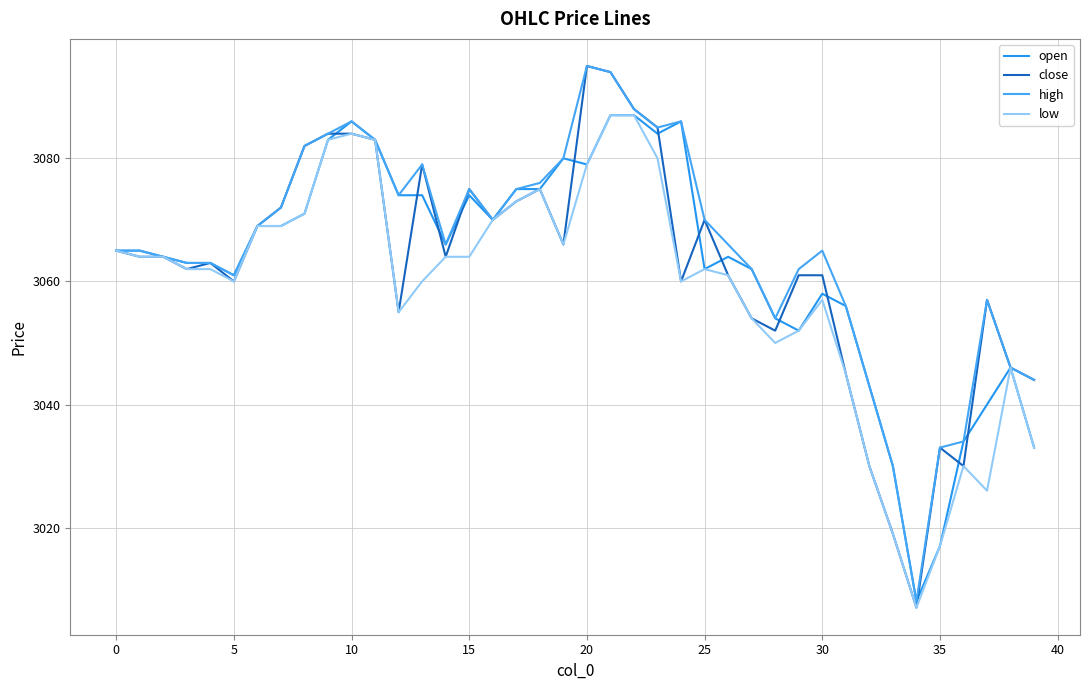

Reading left to right, extract all data points from this chart.

open: 3065	3065	3064	3063	3063	3061	3069	3069	3071	3083	3086	3083	3074	3074	3066	3074	3070	3075	3075	3080	3079	3087	3087	3084	3086	3062	3064	3062	3054	3052	3058	3056	3043	3030	3008	3017	3034	3040	3046	3033
close: 3065	3064	3064	3062	3063	3060	3069	3072	3082	3084	3084	3083	3055	3079	3064	3075	3070	3073	3075	3066	3095	3094	3088	3085	3060	3070	3061	3054	3052	3061	3061	3045	3030	3019	3007	3033	3030	3057	3046	3044
high: 3065	3065	3064	3063	3063	3061	3069	3072	3082	3084	3086	3083	3074	3079	3066	3075	3070	3075	3076	3080	3095	3094	3088	3085	3086	3070	3066	3062	3054	3062	3065	3056	3043	3030	3008	3033	3034	3057	3046	3044
low: 3065	3064	3064	3062	3062	3060	3069	3069	3071	3083	3084	3083	3055	3060	3064	3064	3070	3073	3075	3066	3079	3087	3087	3080	3060	3062	3061	3054	3050	3052	3057	3045	3030	3019	3007	3017	3030	3026	3046	3033